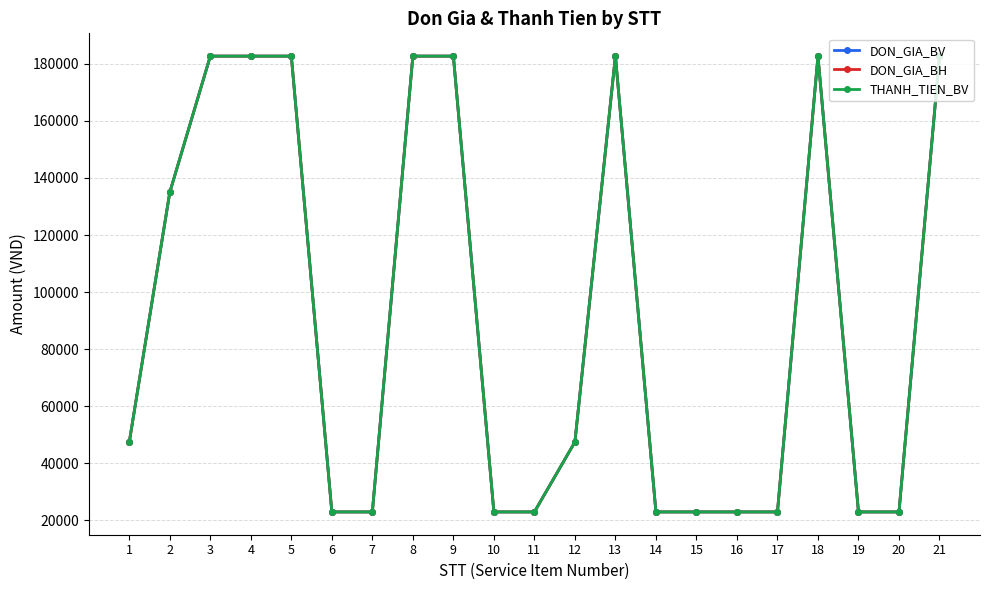

Is this an area chart (filled region under the line)?

No